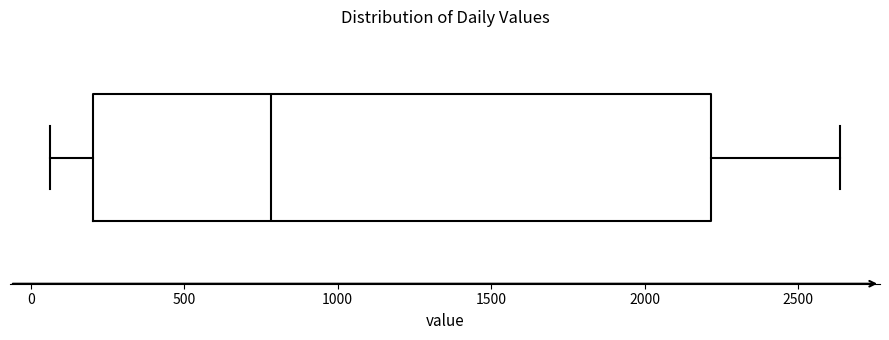

Read this box plot against the x-axis: the position of the median line, the range covered by the box, and the ends of both whiskers. The values are not printed on the chart, so give them approximately, as read against the axis.

median 800, box 200 to 2200, whiskers 50 to 2650